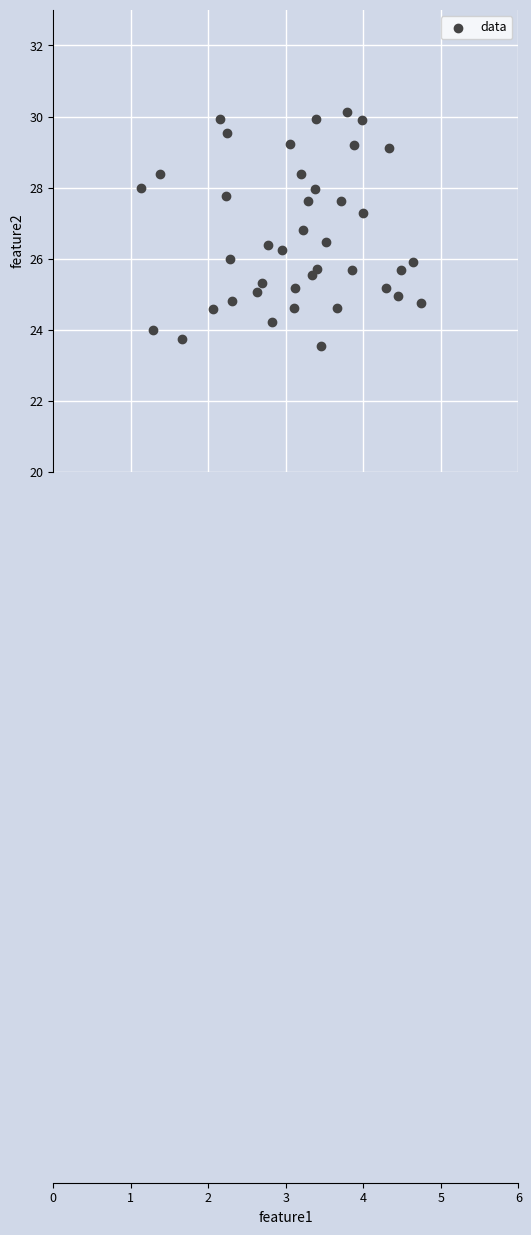

What is the range of X values (max minus min)?

3.6